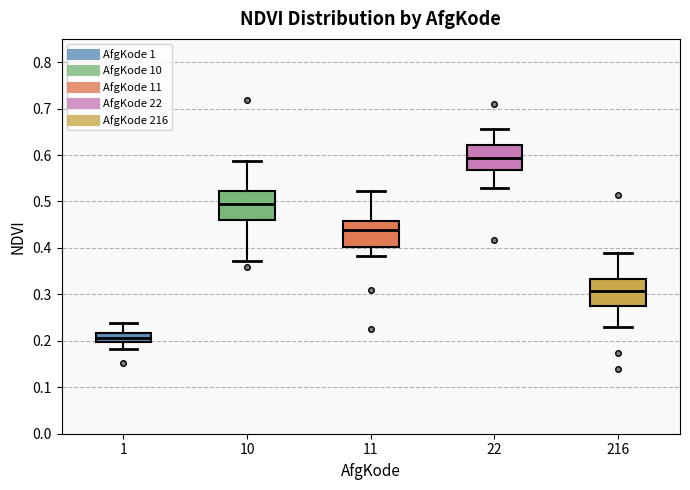

Where is the upper edge of the box at x = 22 on the y-axis? The values are not printed on the chart, so give them approximately, as read against the axis.

0.62